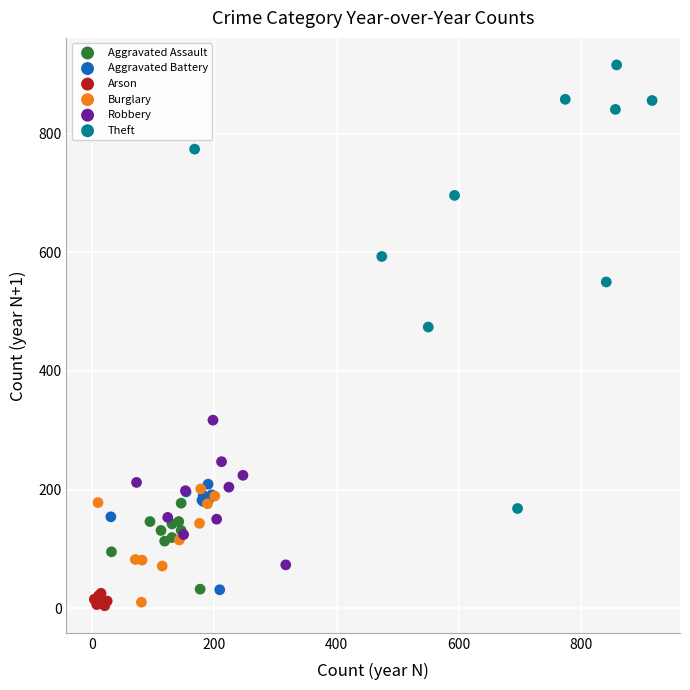

Which series has the widest spread of Y values?

Theft